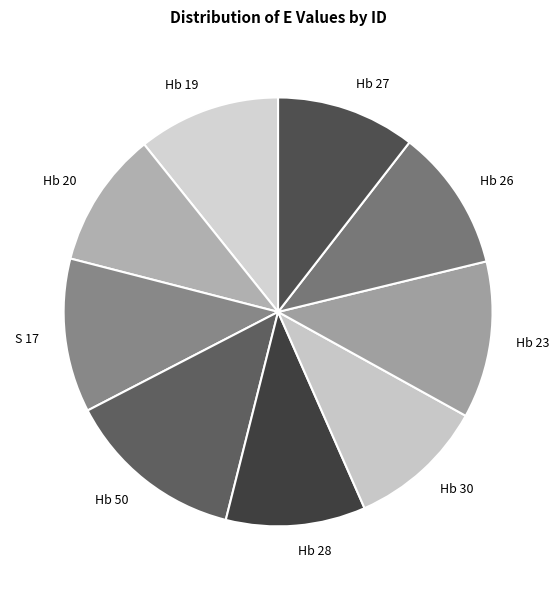

Do Hb 30 and Hb 20 together represent more than half of the pie?

No